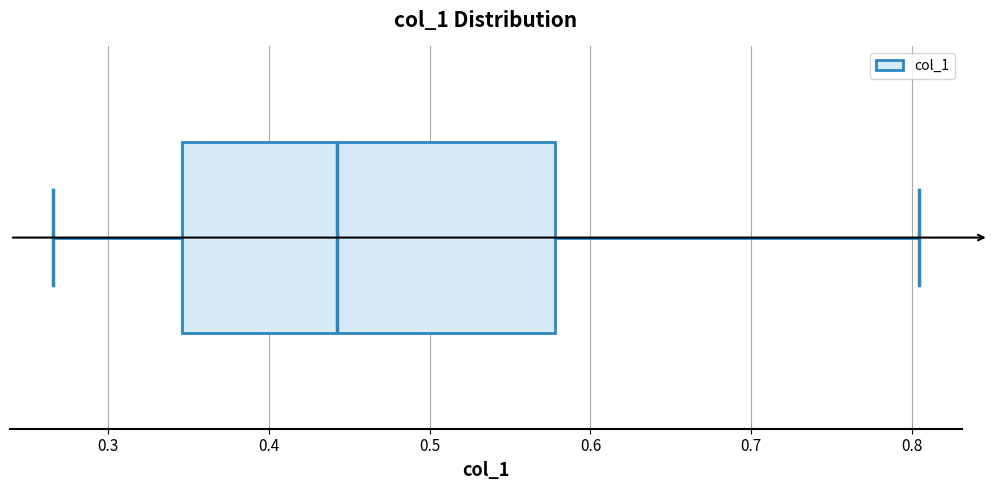

Transcribe this box plot: give where the median line is, the range the box spans, and where the two whiskers end, as read against the x-axis. The values are not printed on the chart, so give them approximately, as read against the axis.

median 0.44, box 0.35 to 0.58, whiskers 0.27 to 0.80